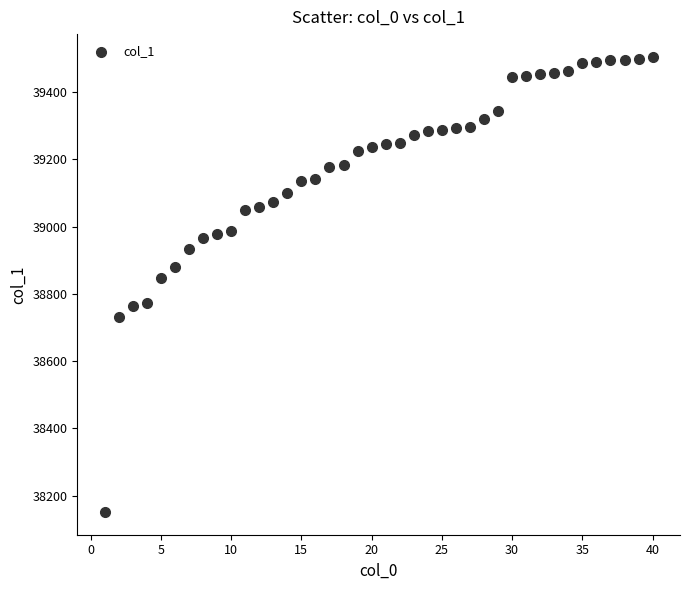

What is the range of Y values (max minus min)?

1352